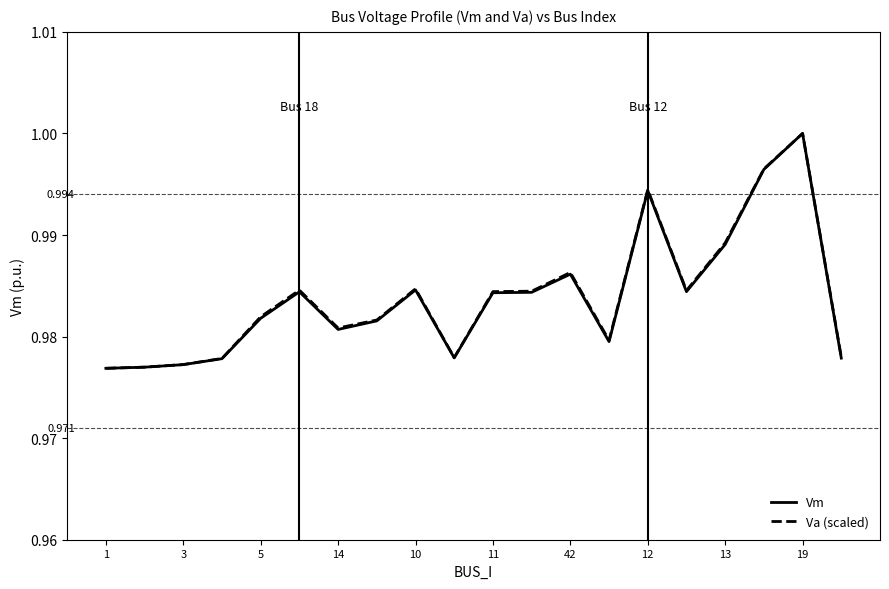

How many lines are shown in the chart?

2